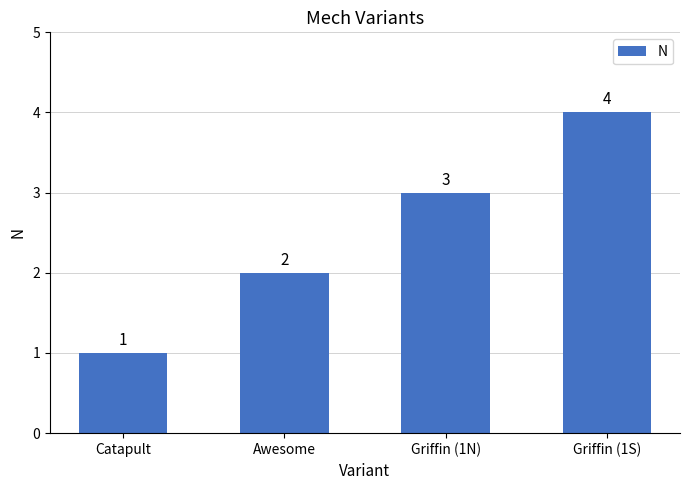

What is the change in value from Catapult to Griffin (1N)?

+2